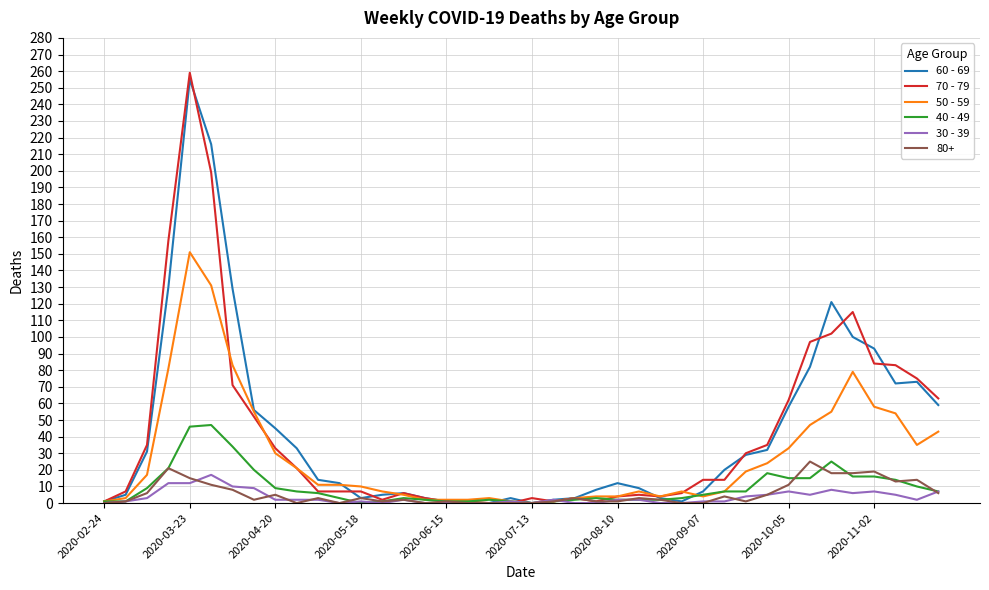

Which series has the widest spread of values?

70 - 79